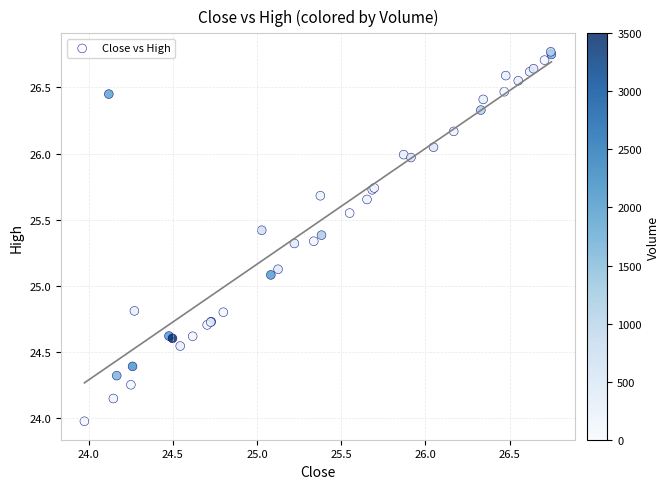

What Y value in the scatter plot is closest to 25?

25.1